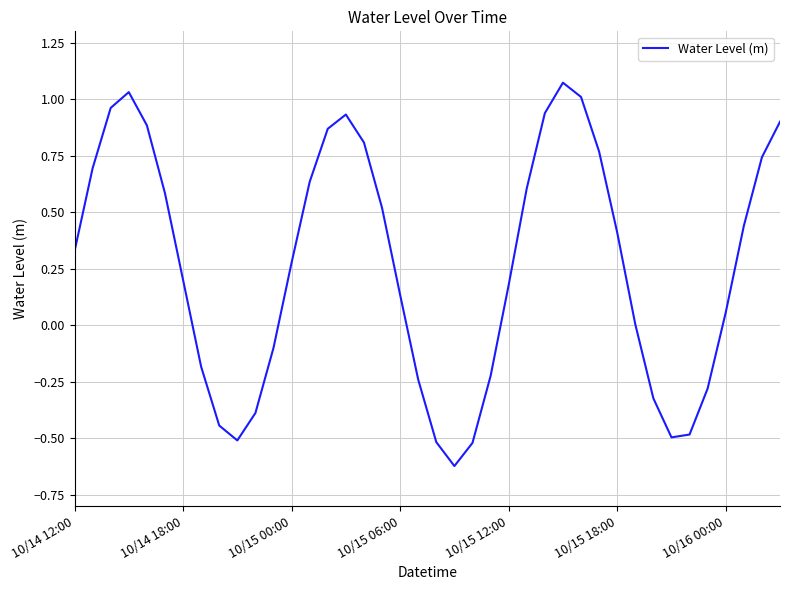

What is the difference between the maximum and minimum values?

1.7